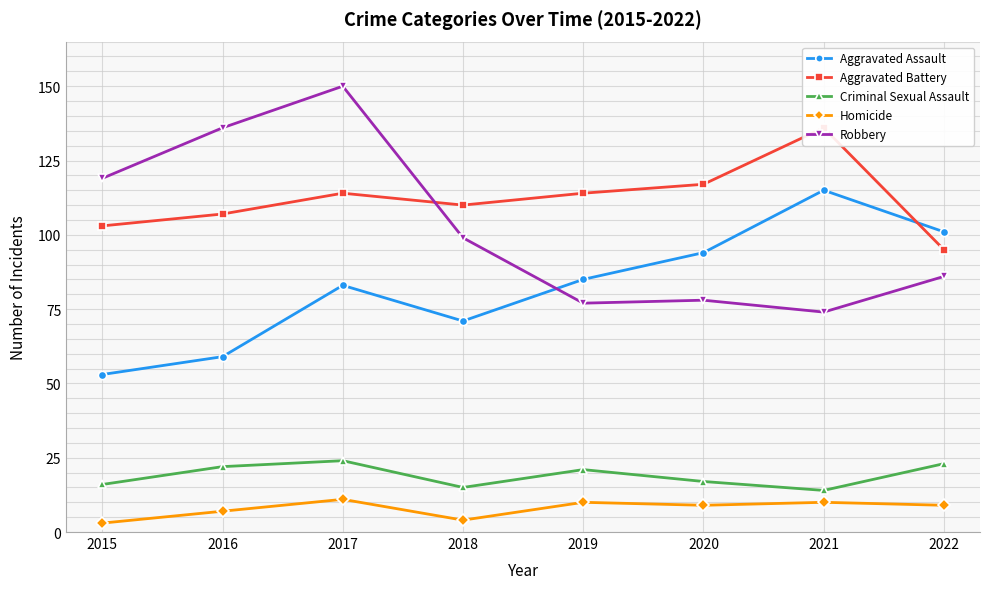

What is the value of the Robbery point at the 6th from the left?

78